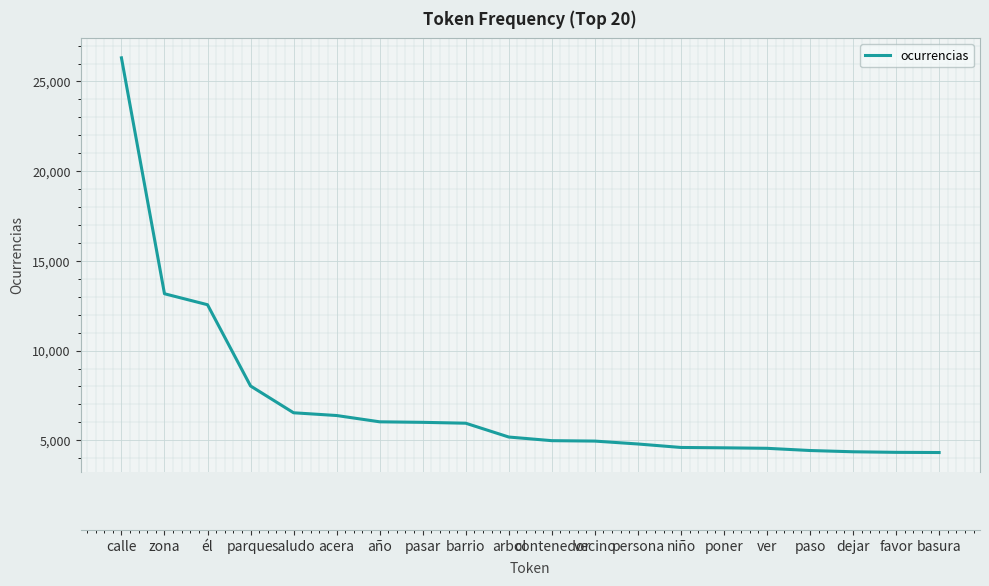

Which has a higher value, pasar or acera?

acera